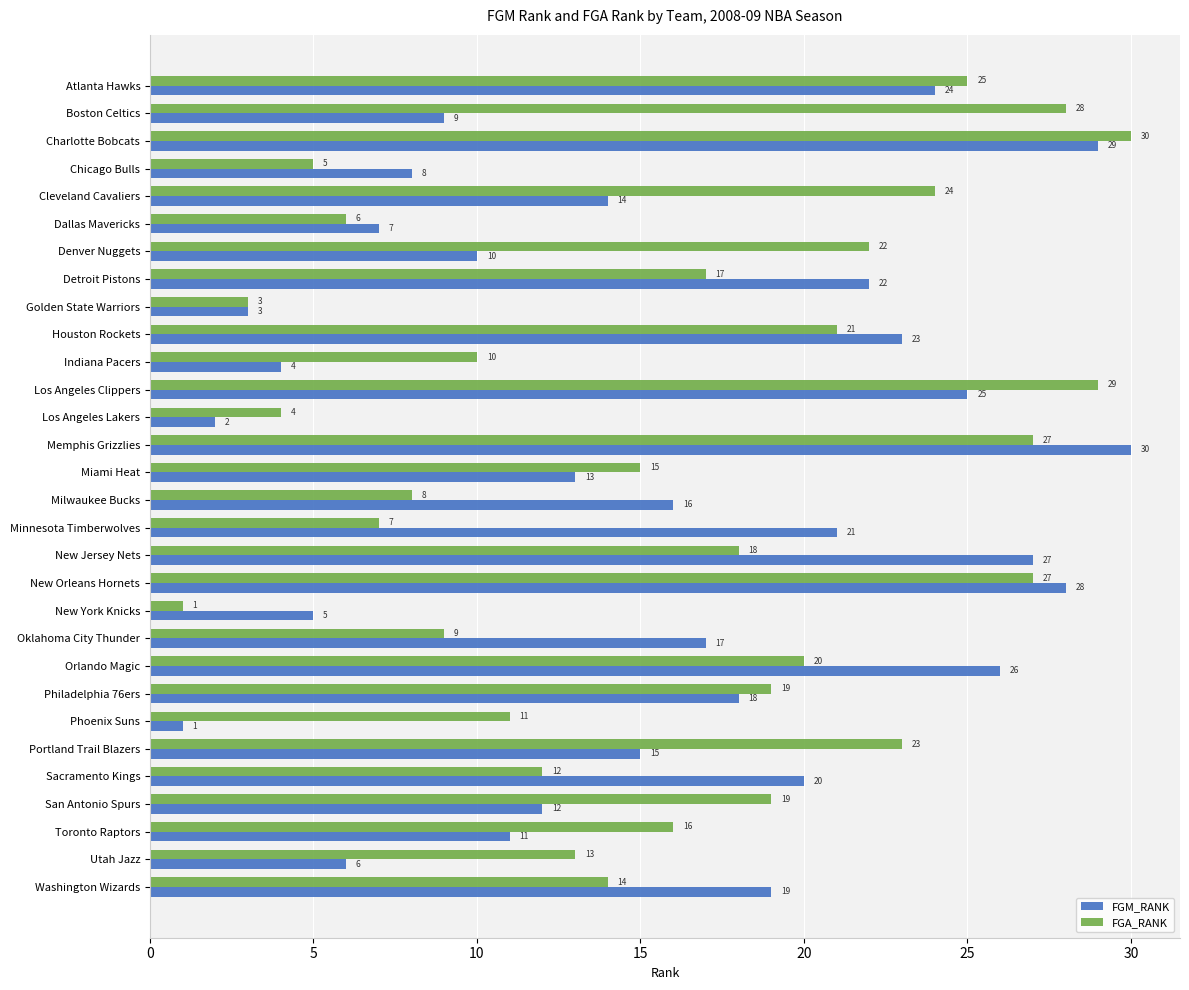

The FGM_RANK series shows 6 at Utah Jazz. True or false?

True